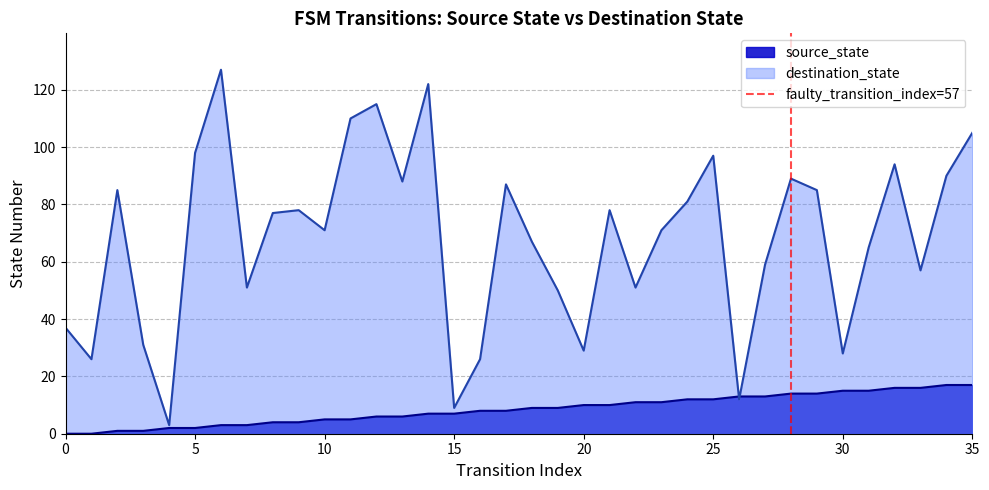

True or false: source_state has a value of 23 at 30.

False